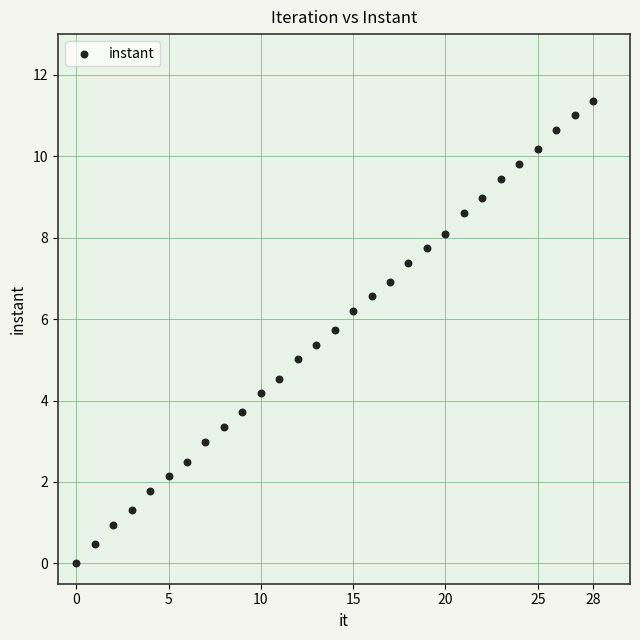

What is the range of Y values (max minus min)?

11.4